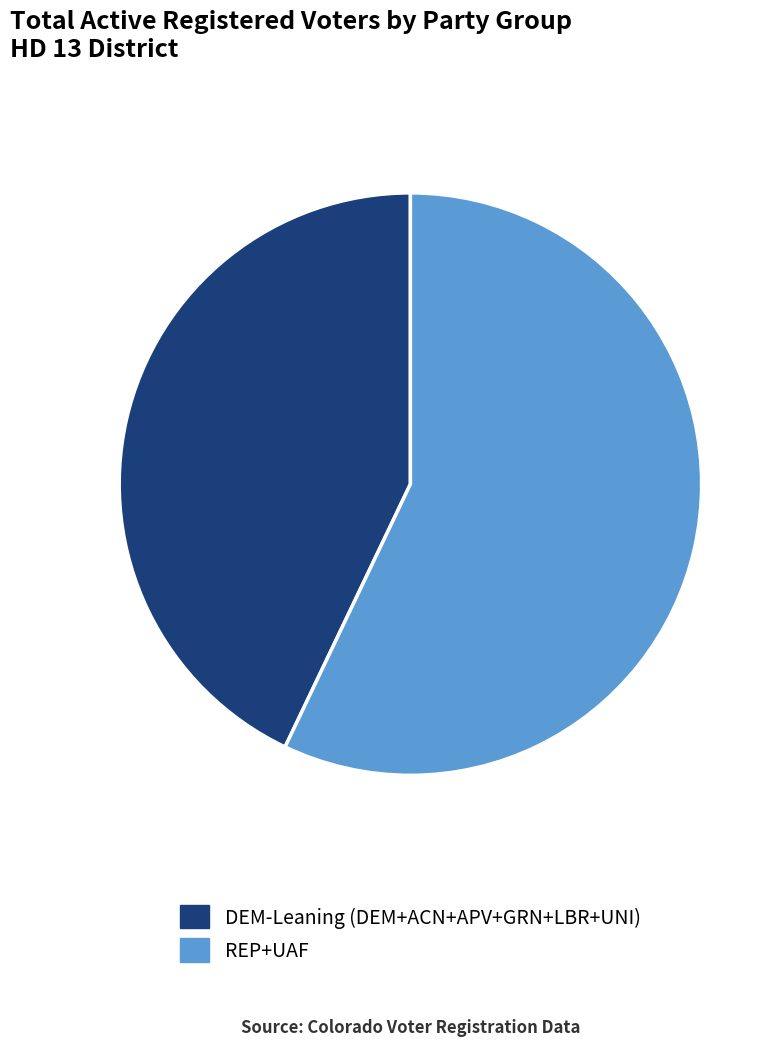

Which category has the smallest portion of the pie?

DEM-Leaning (DEM+ACN+APV+GRN+LBR+UNI)